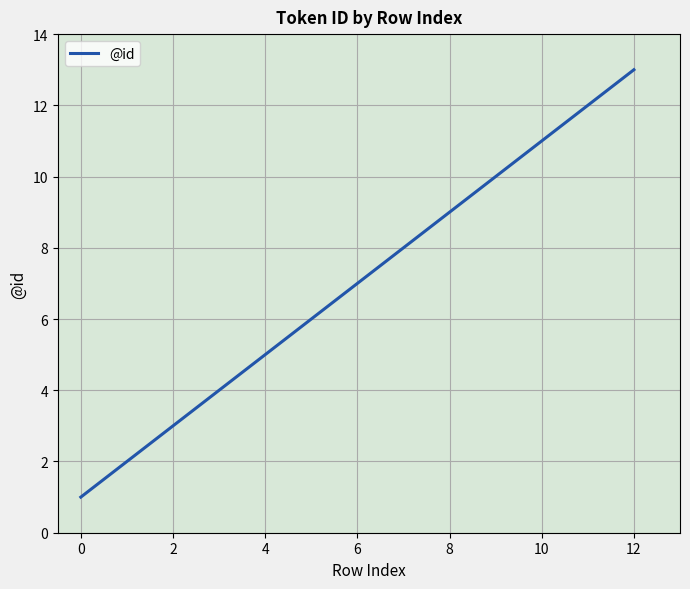

How many lines are shown in the chart?

1